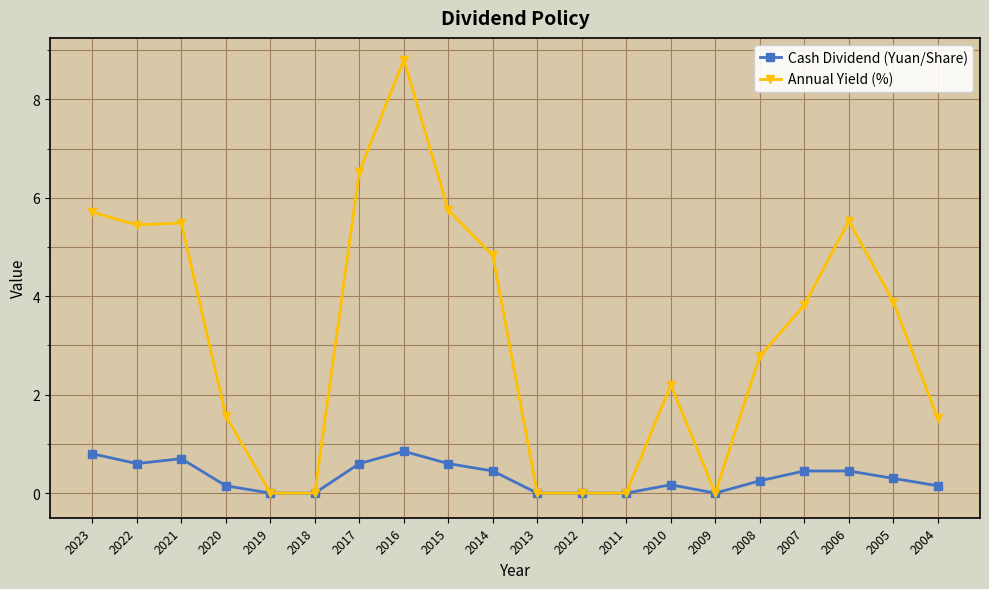

Which series changed the most between 2023 and 2020?

Annual Yield (%)